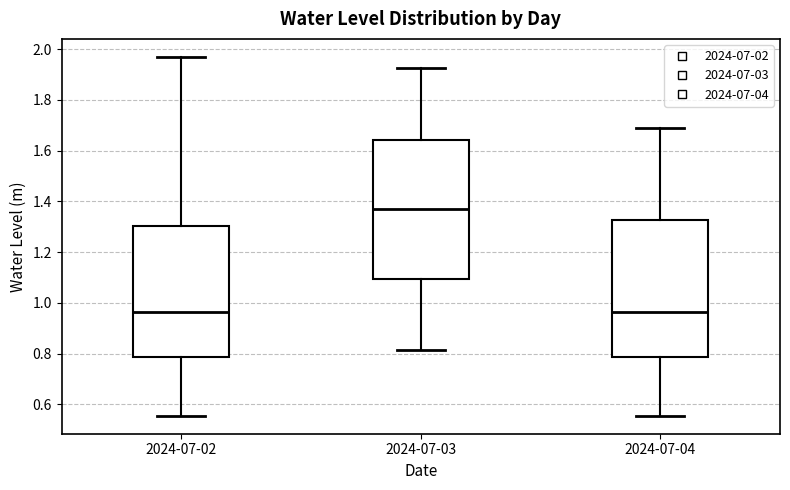

Where does the median line of the box for 2024-07-02 sit on the y-axis? The values are not printed on the chart, so give them approximately, as read against the axis.

0.96